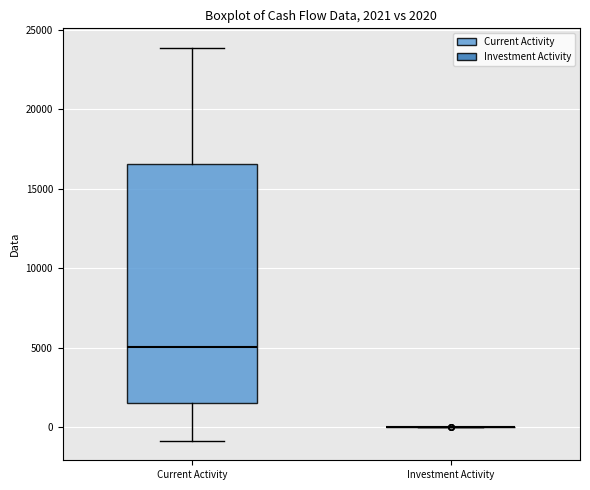

Comparing the boxes themselves (not the whiskers), which one is the tallest?

Current Activity